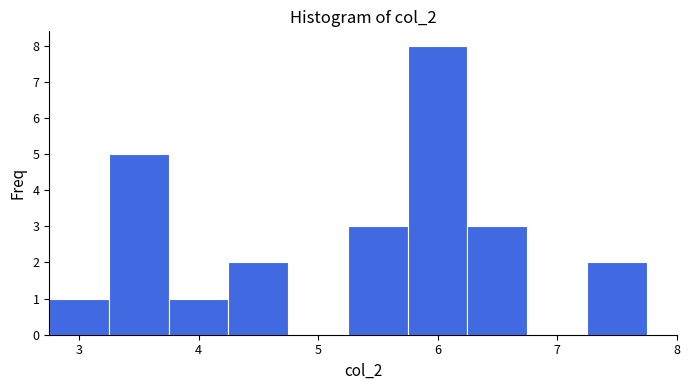

Over which range of the x-axis is the bar tallest?

5.75 to 6.25